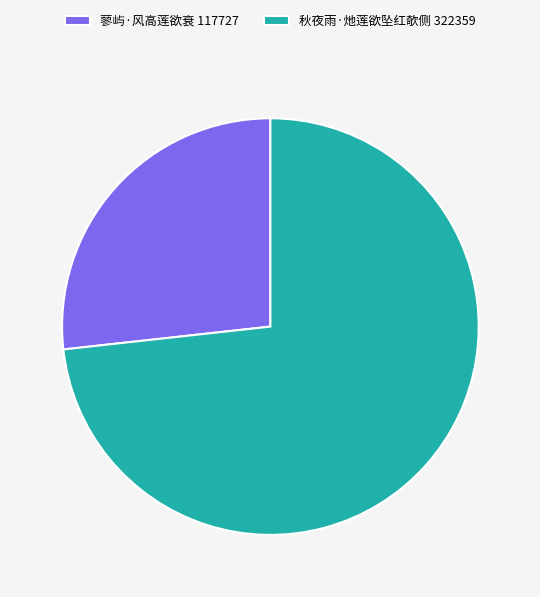

What is the ratio of the value at 蓼屿·风高莲欲衰 117727 to the value at 秋夜雨·灺莲欲坠红欹侧 322359?

0.4